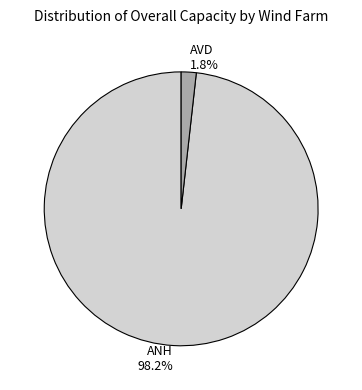

Does any single category account for the majority?

Yes